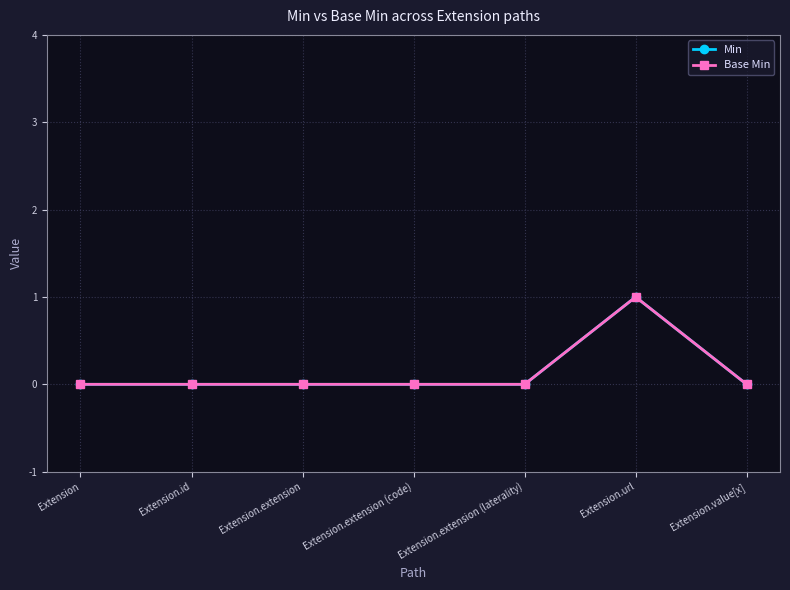

True or false: Min has a value of 0 at Extension.value[x].

True